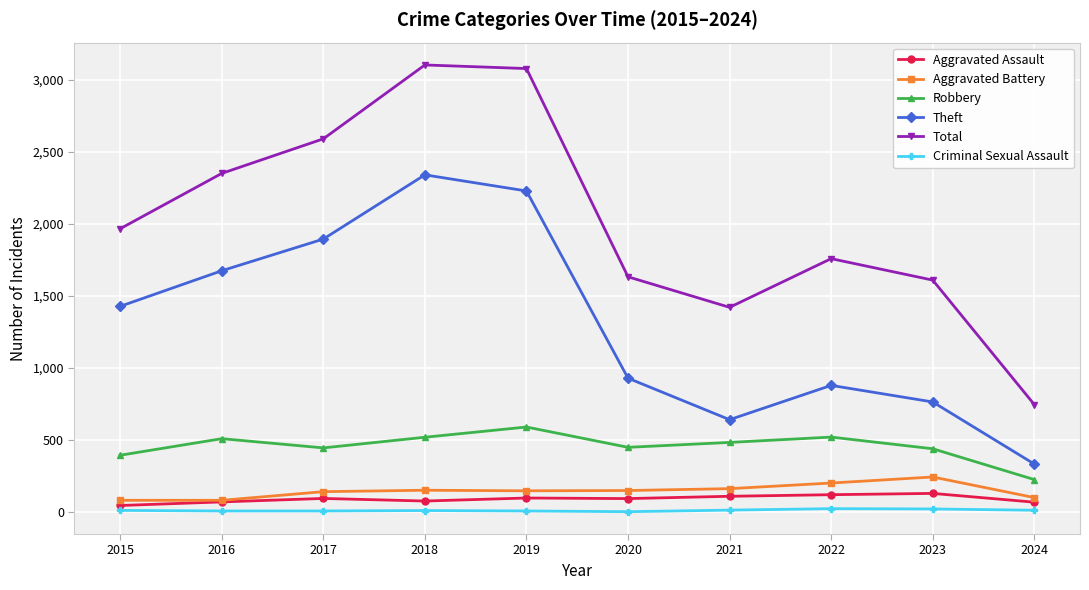

What is the lowest value of the Robbery series?

226